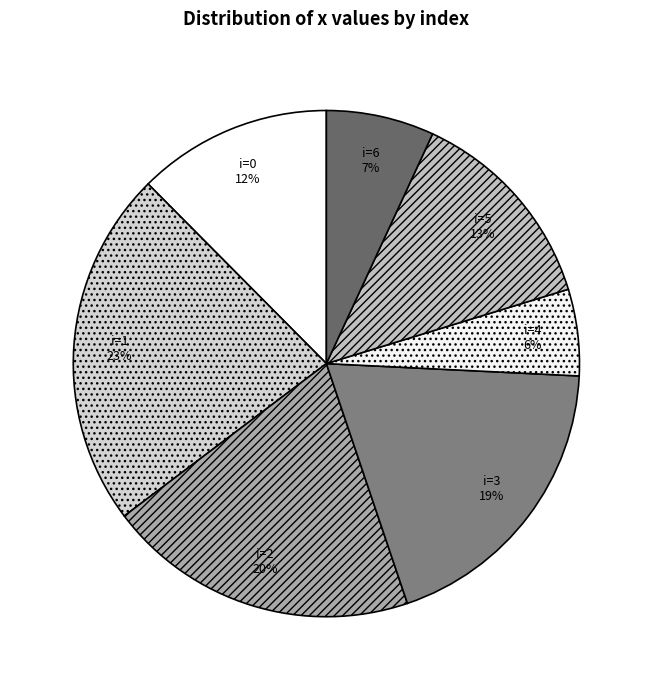

Which category has the smallest portion of the pie?

i=4